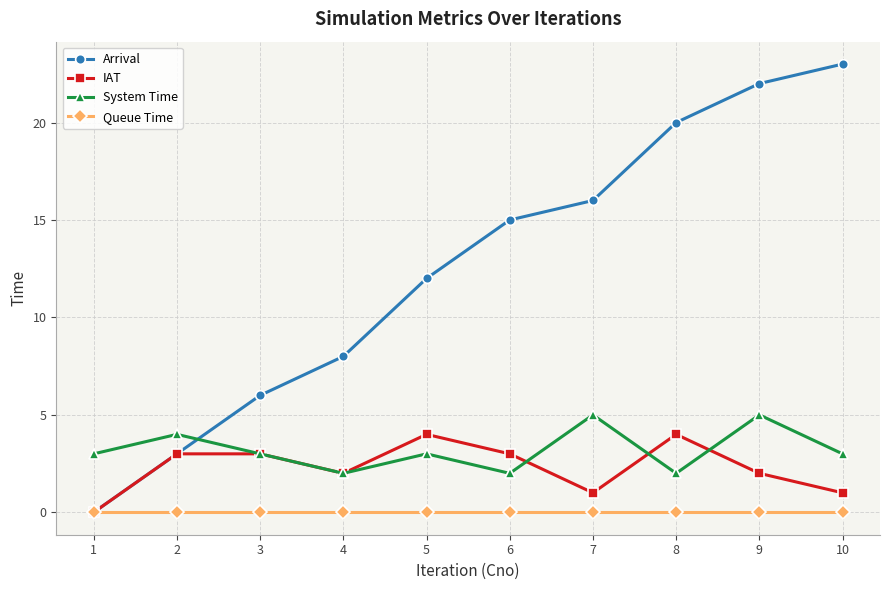

What is the total value across all series at 4?

12